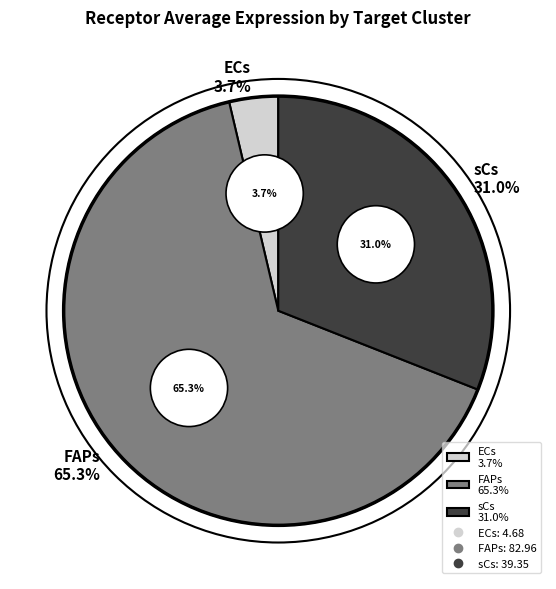

Which category has the biggest portion of the pie?

FAPs